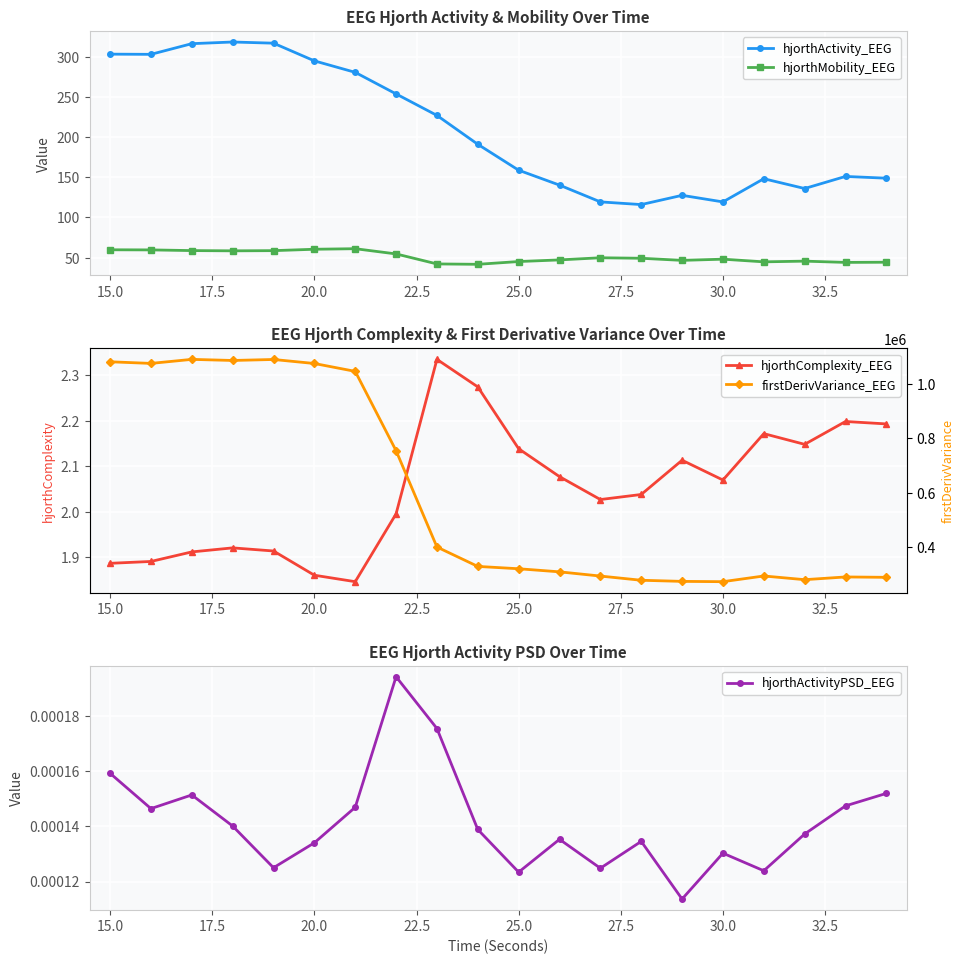

True or false: hjorthActivity_EEG has a value of 158.8 at 25.0.

True